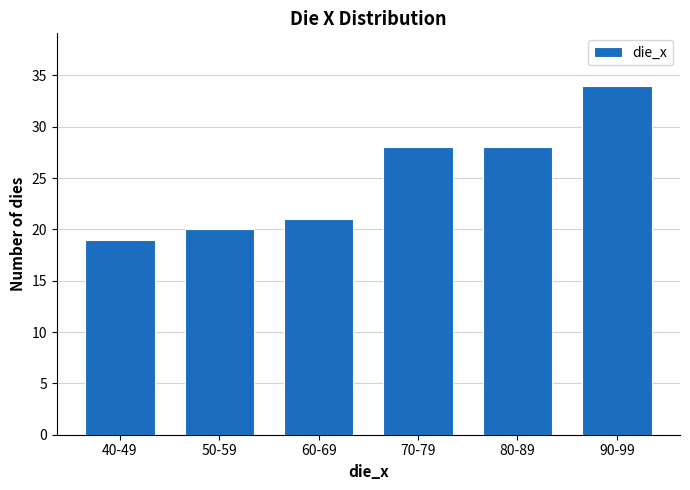

Reading left to right, extract all data points from this chart.

40-49=19	50-59=20	60-69=21	70-79=28	80-89=28	90-99=34